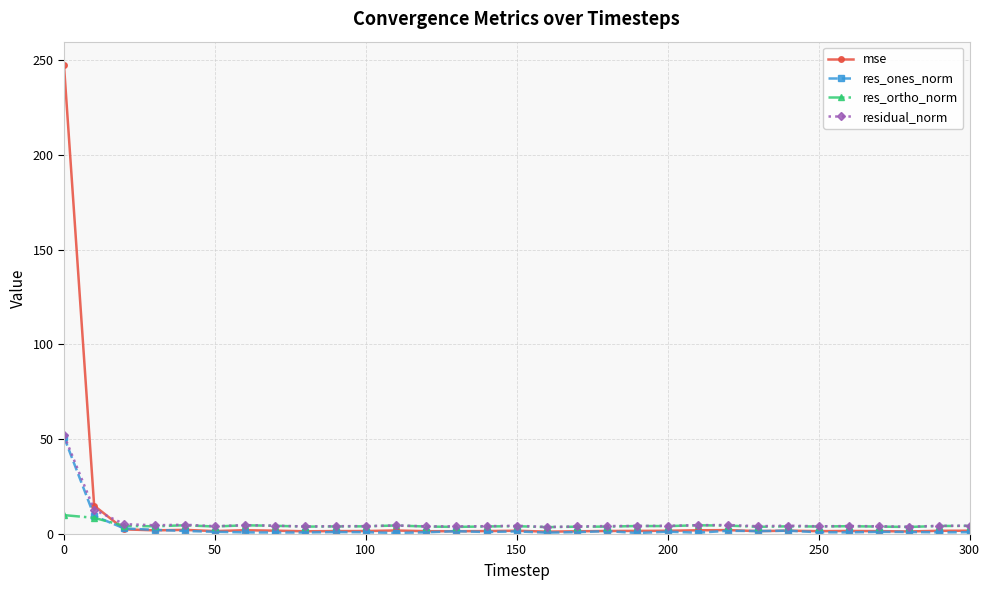

True or false: mse has more than 0 interior local peaks.

True